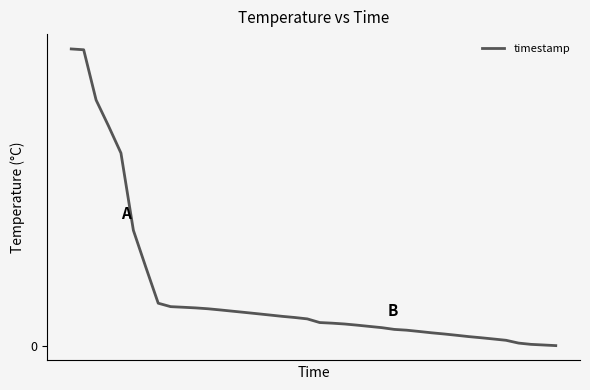

What is the average value?

0.7